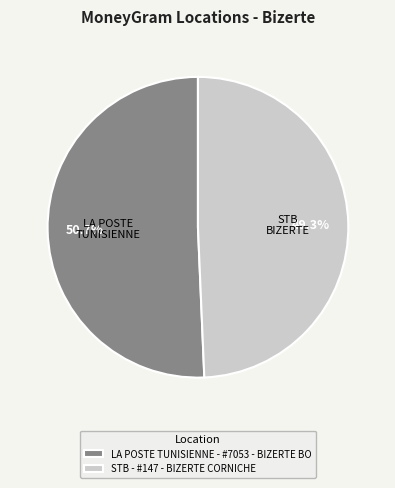

To the nearest percent, what portion does LA POSTE TUNISIENNE - #7053 - BIZERTE BO represent?

51%